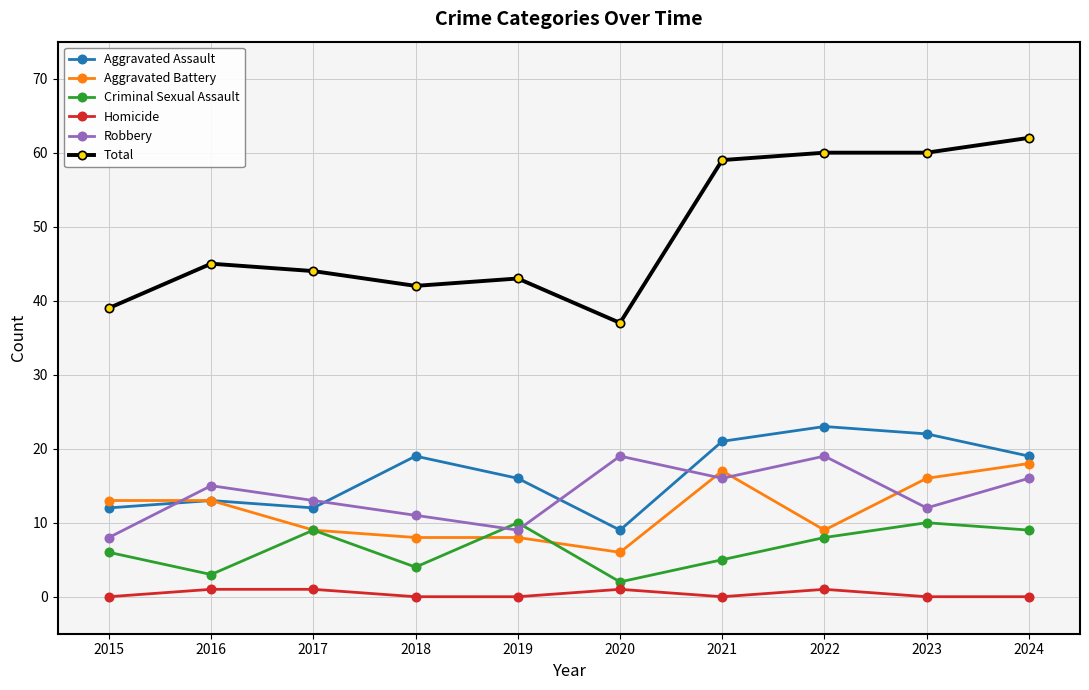

Is the value of Criminal Sexual Assault at 2017 greater than the value of Homicide at 2023?

Yes